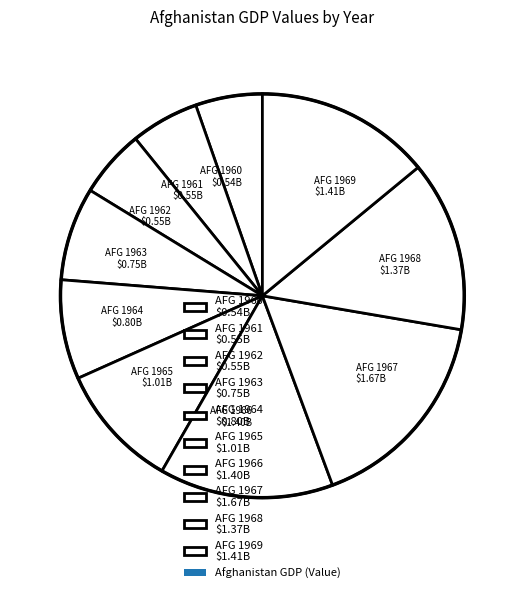

Is there a majority slice in this chart?

No